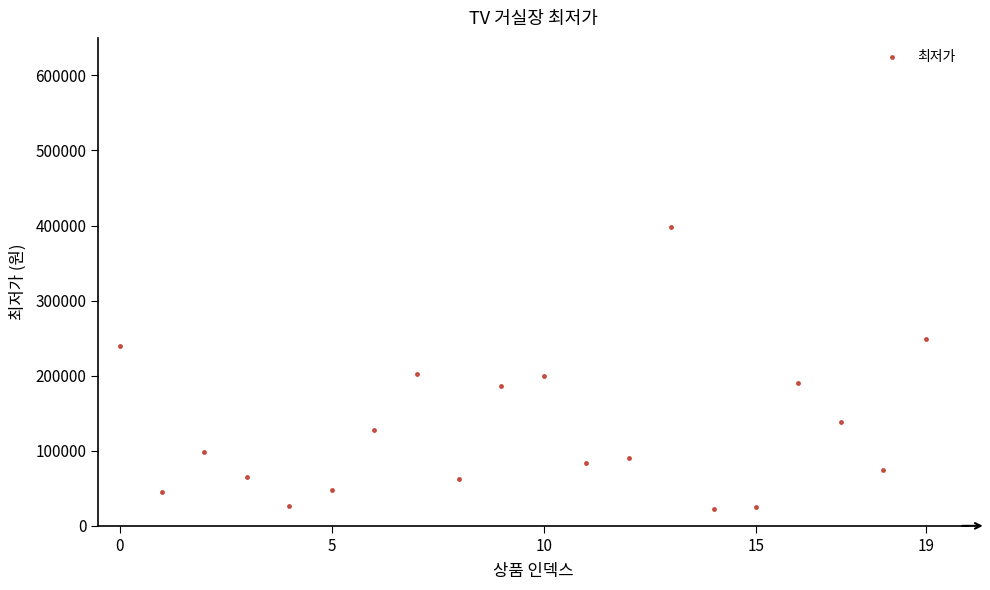

What is the value of the 14th point from the left?

398000